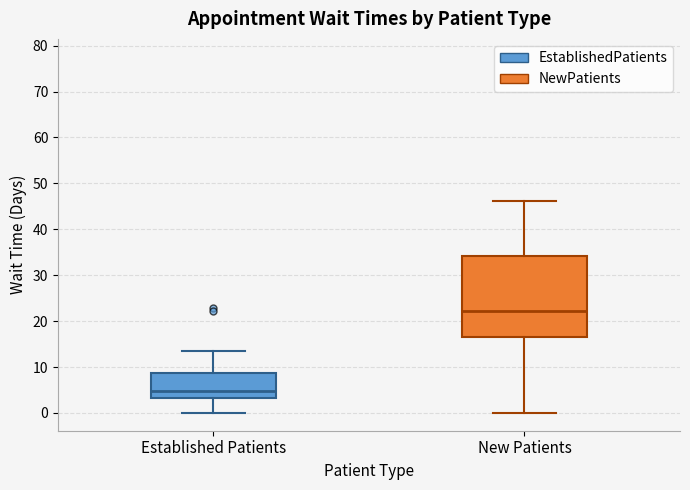

Where does the upper whisker of the box for Established Patients end on the y-axis? The values are not printed on the chart, so give them approximately, as read against the axis.

14